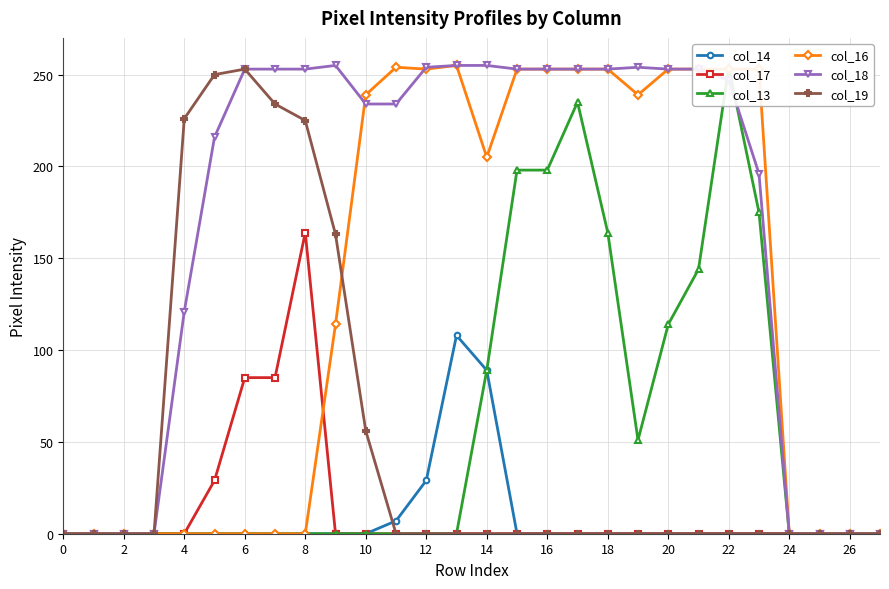

True or false: col_13 and col_14 intersect in this chart.

False